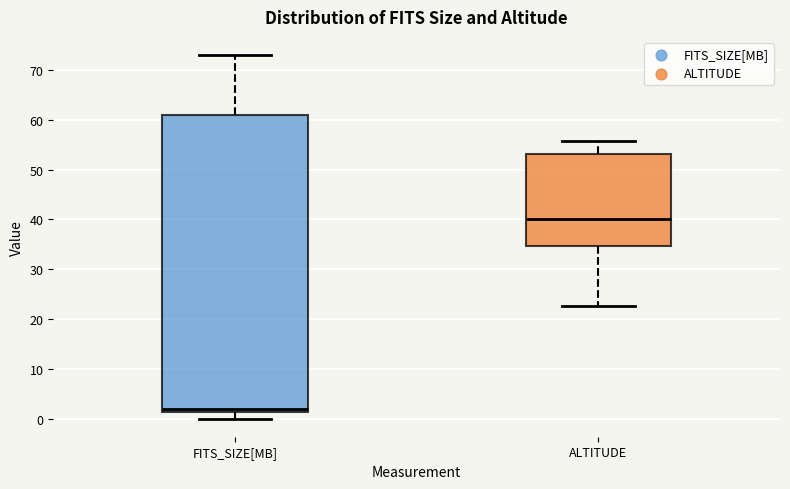

Where does the upper whisker of the box for FITS_SIZE[MB] end on the y-axis? The values are not printed on the chart, so give them approximately, as read against the axis.

73